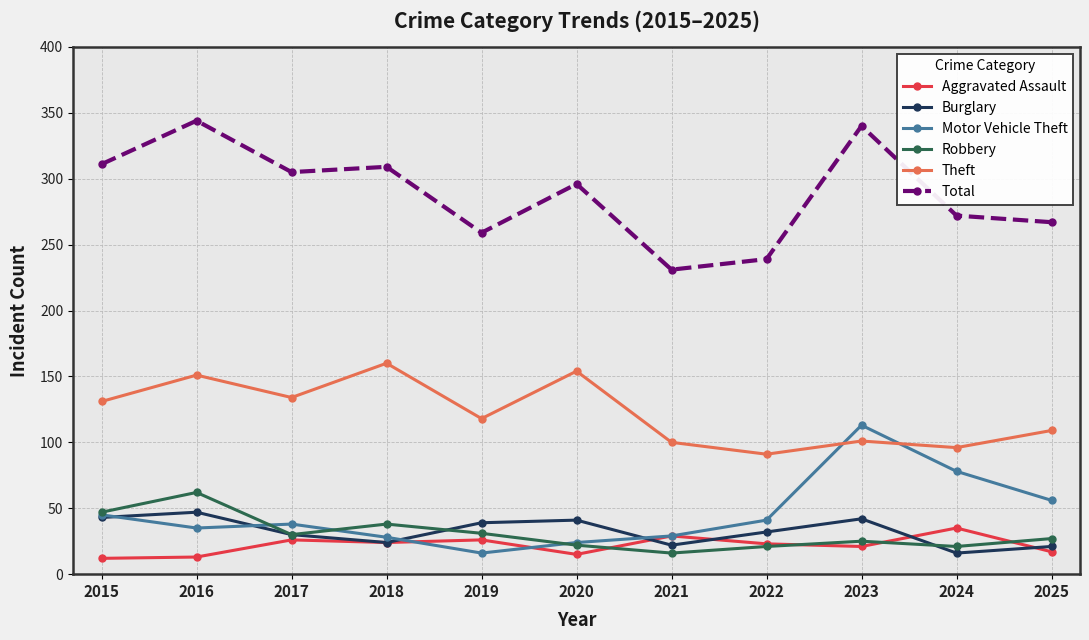

Which series has the widest spread of values?

Total